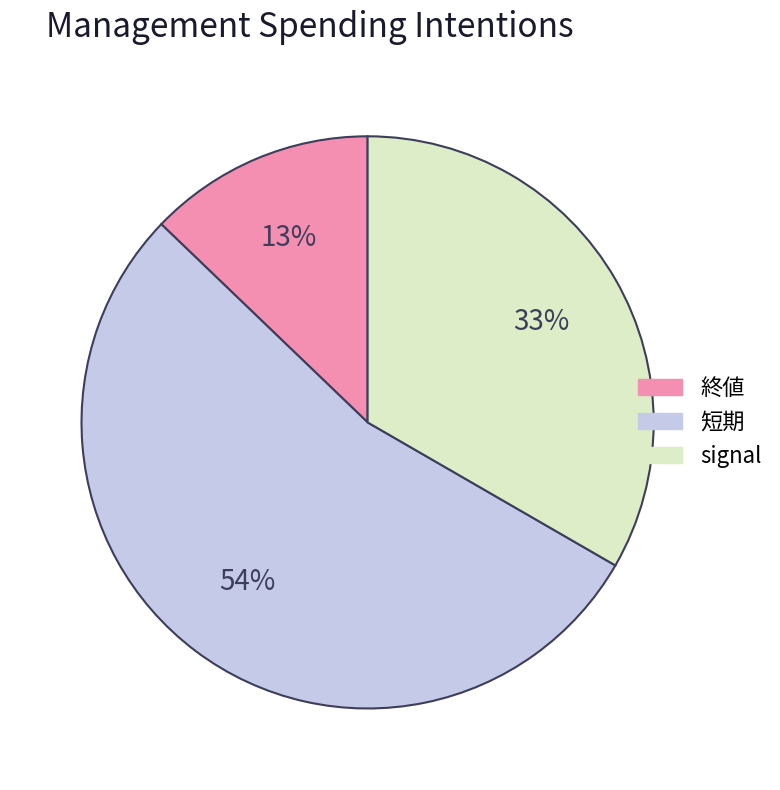

Which slice is the smallest?

終値